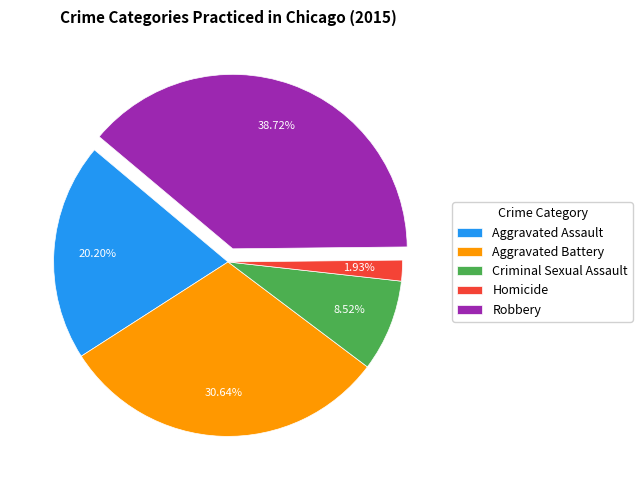

Which slice is the smallest?

Homicide